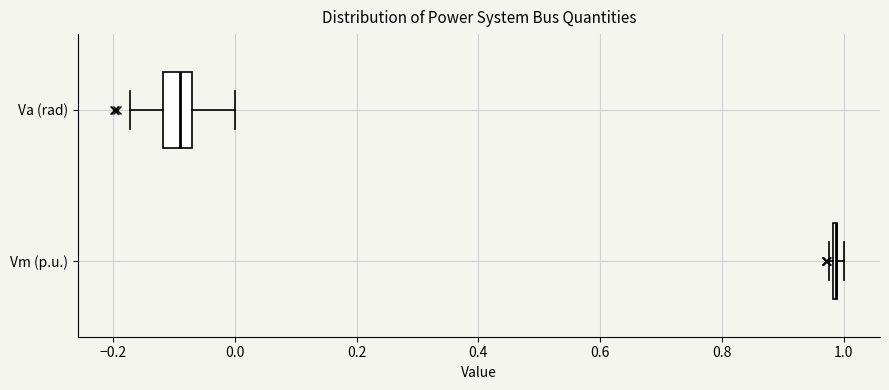

Which box is the widest, from its left edge to its right edge?

Va (rad)